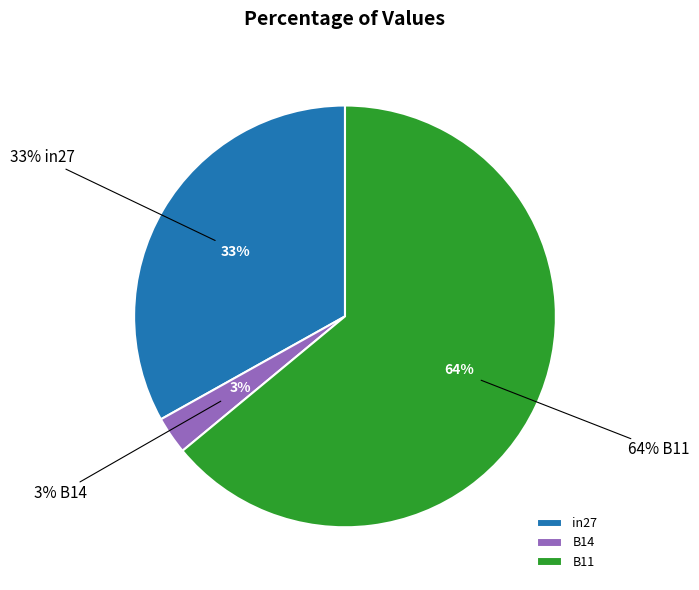

To the nearest percent, what is the average slice percentage?

33%